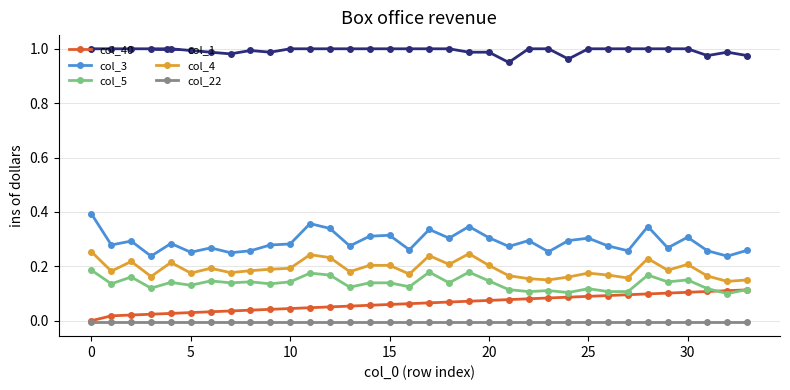

Rank the series by their maximum value, from lowest to highest.

col_22, col_40, col_5, col_4, col_3, col_1